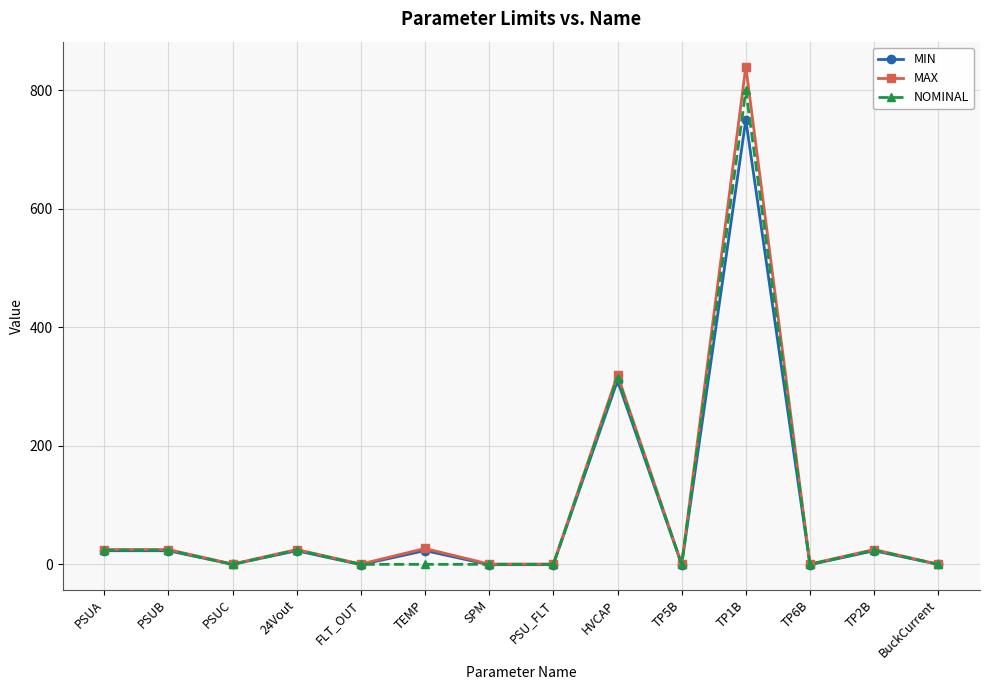

How many lines are shown in the chart?

3